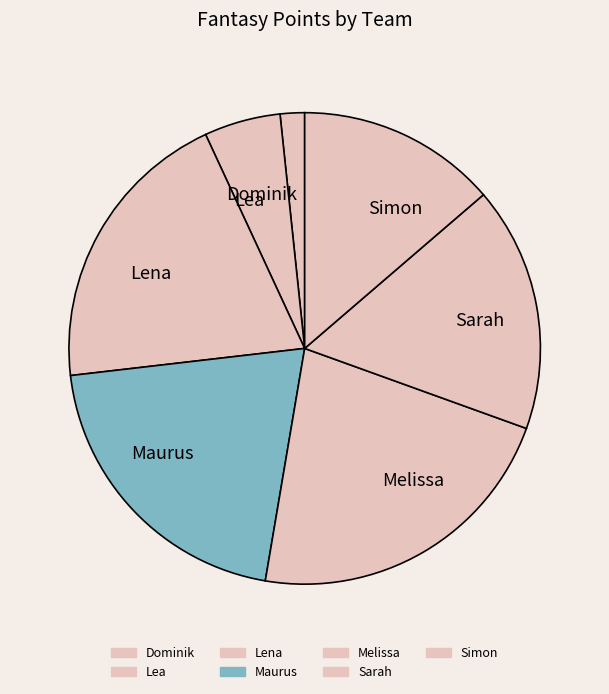

How many segments does this pie chart have?

7